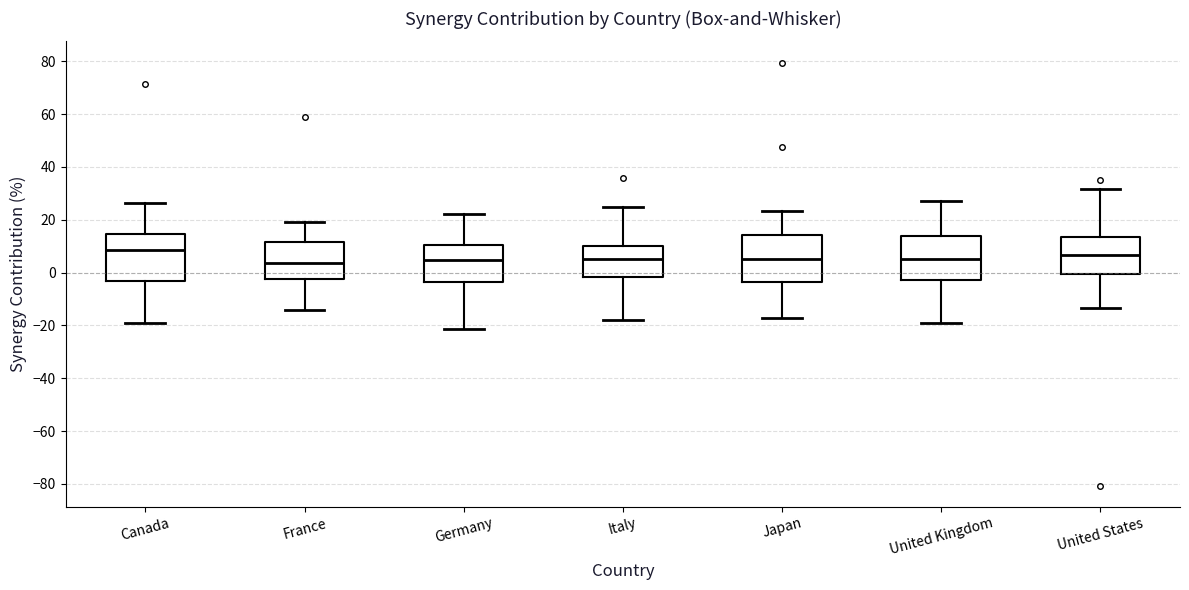

Reading left to right, transcribe this box plot: for each box, give where its median line is, the range the box spans, and where its two whiskers end, as read against the y-axis. The values are not printed on the chart, so give them approximately, as read against the axis.

Canada: median 8, box -4 to 14, whiskers -20 to 26
France: median 4, box -2 to 12, whiskers -14 to 20
Germany: median 4, box -4 to 10, whiskers -22 to 22
Italy: median 6, box -2 to 10, whiskers -18 to 24
Japan: median 6, box -4 to 14, whiskers -18 to 24
United Kingdom: median 6, box -2 to 14, whiskers -20 to 28
United States: median 6, box 0 to 14, whiskers -14 to 32